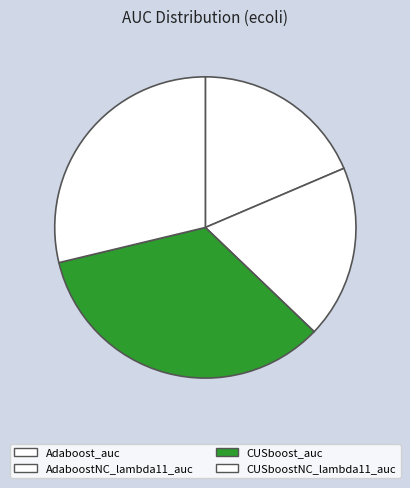

Which slice is the largest?

CUSboost_auc